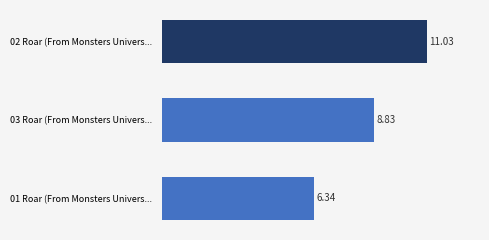

Approximately how many times larger is the value at 03 Roar (From Monsters Univers... compared to 01 Roar (From Monsters Univers...?

1.4